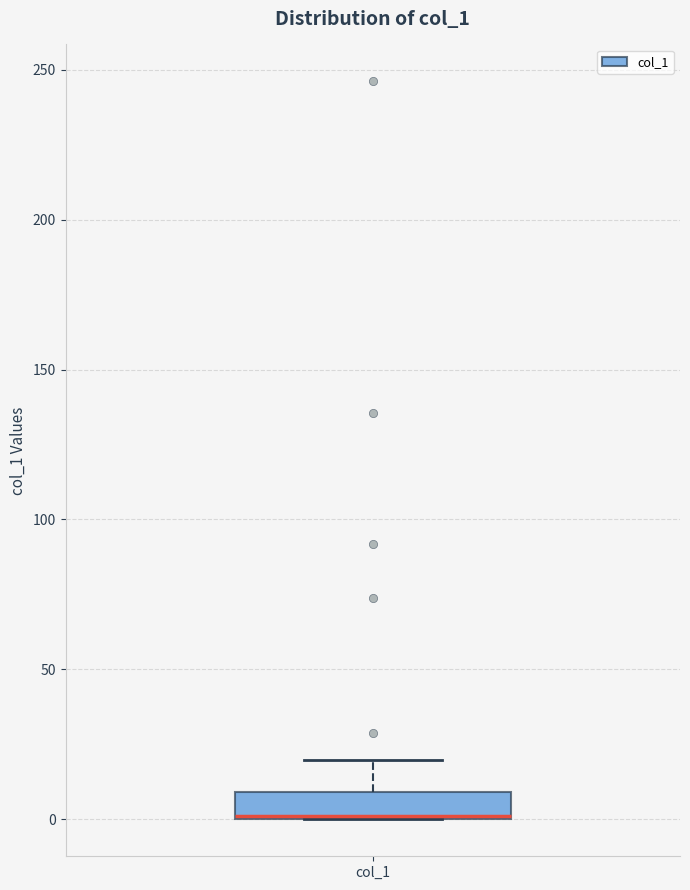

Read this box plot against the y-axis: the position of the median line, the range covered by the box, and the ends of both whiskers. The values are not printed on the chart, so give them approximately, as read against the axis.

median 0 (drawn on the box's lower edge), box 0 to 10, whiskers 0 to 20